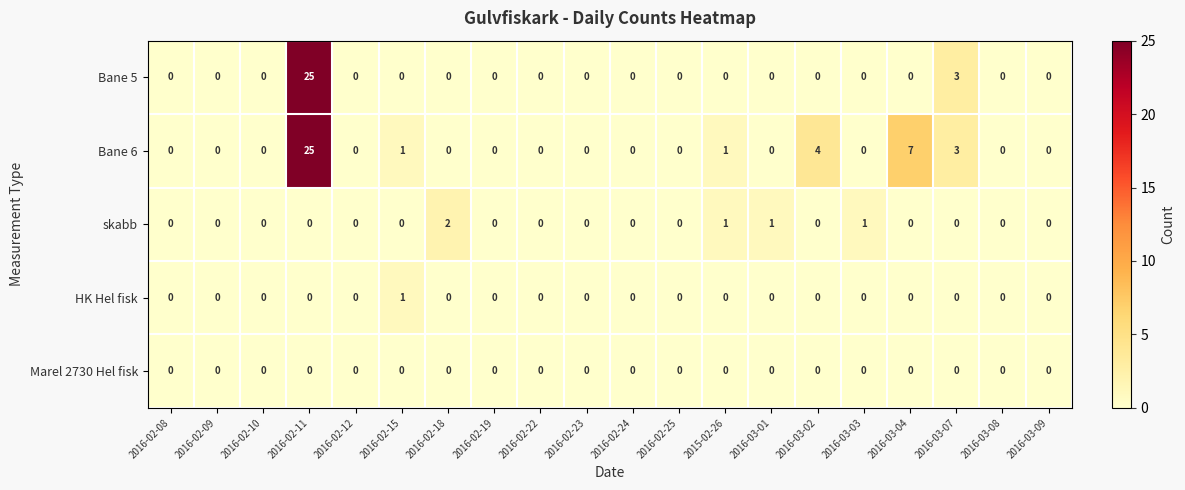

At which label is Bane 6 closest to 12?

2016-03-04